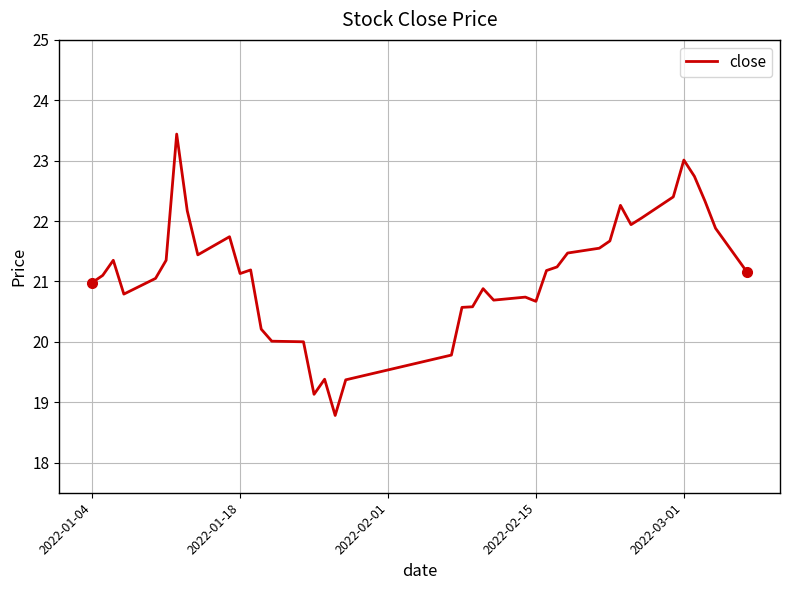

What is the greatest value displayed?

23.4